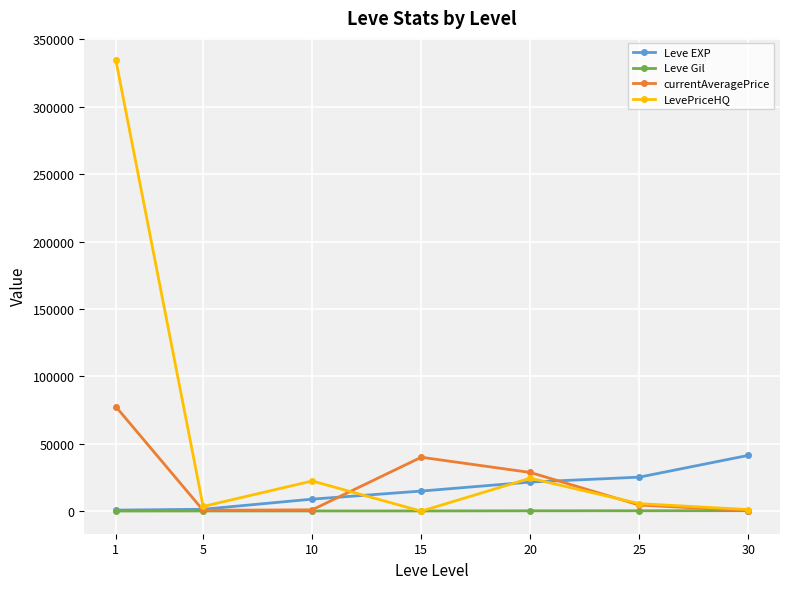

In currentAveragePrice, how many points are lower than both neighbors (excluding endpoints)?

1